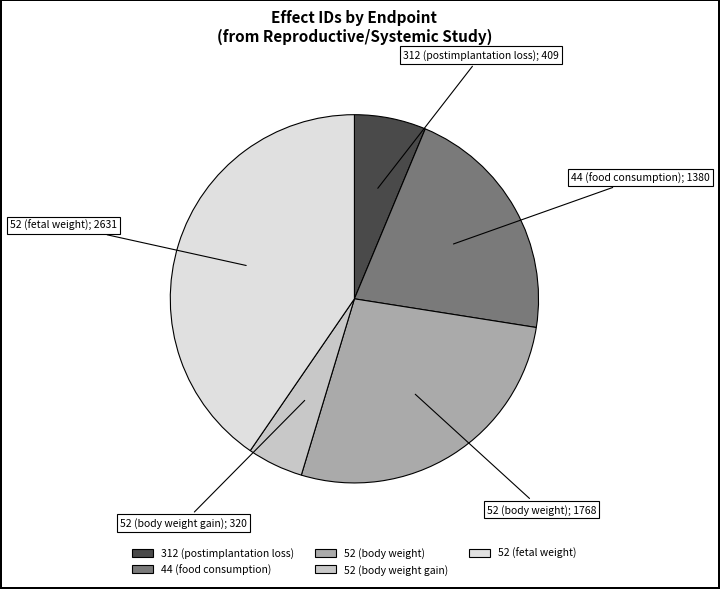

Does 312 (postimplantation loss) account for over 50% of the chart?

No